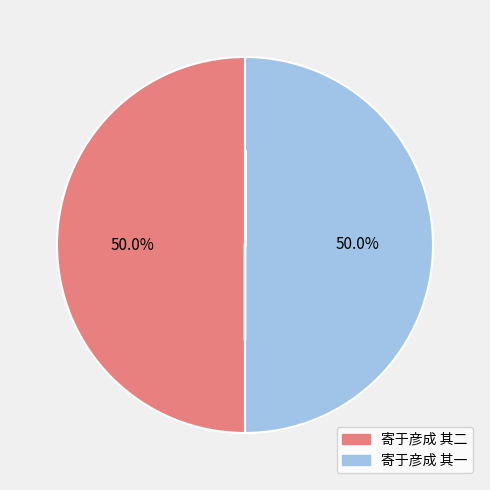

What portion of the pie excludes 寄于彦成 其二?

50.0%